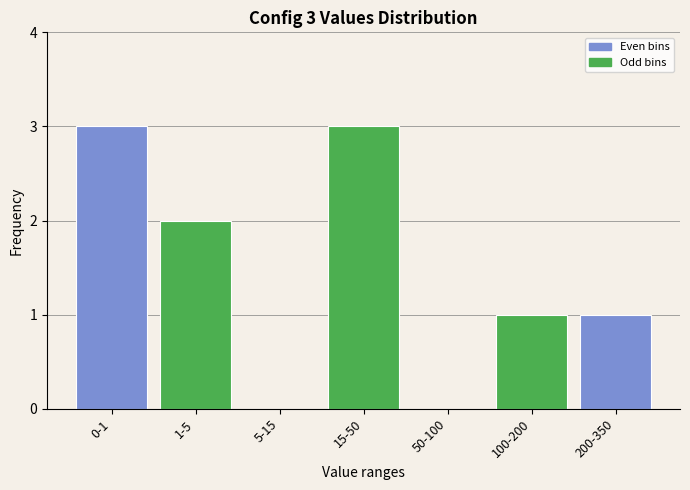

Reading right to left, list all the values displayed in this chart.

200-350=1	100-200=1	50-100=0	15-50=3	5-15=0	1-5=2	0-1=3